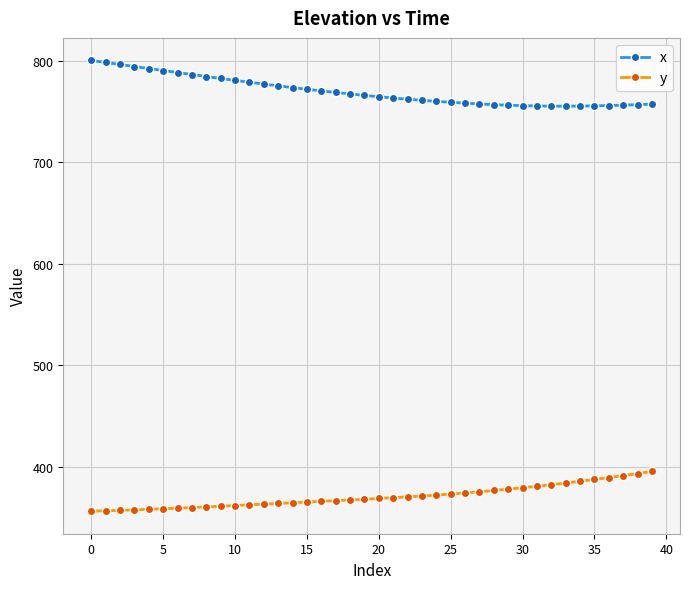

Which series has the largest total across all categories?

x